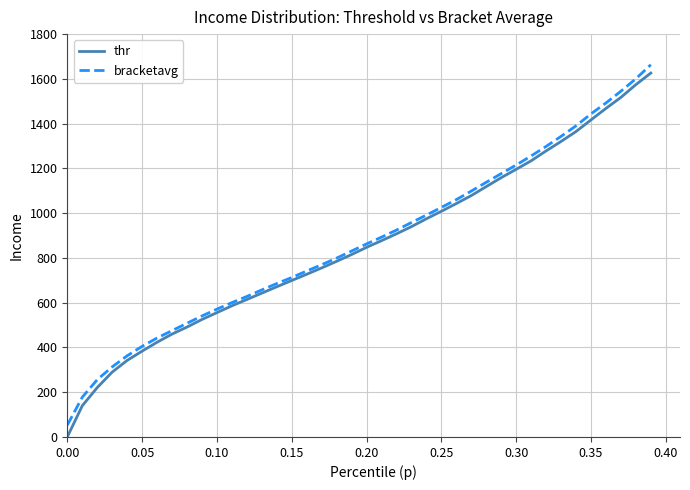

Which series has the widest spread of values?

thr